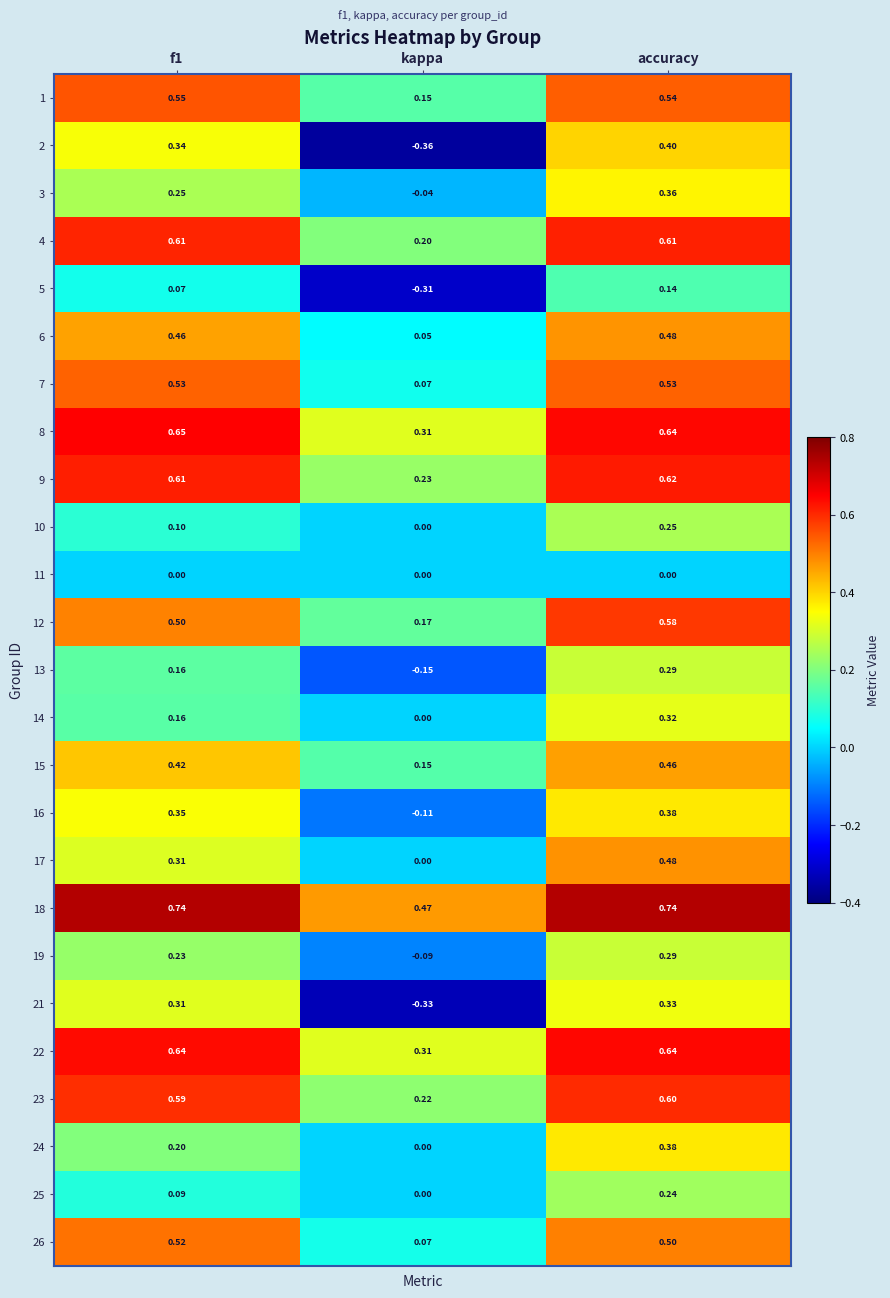

Is the value of 24 at f1 greater than the value of 25 at f1?

Yes